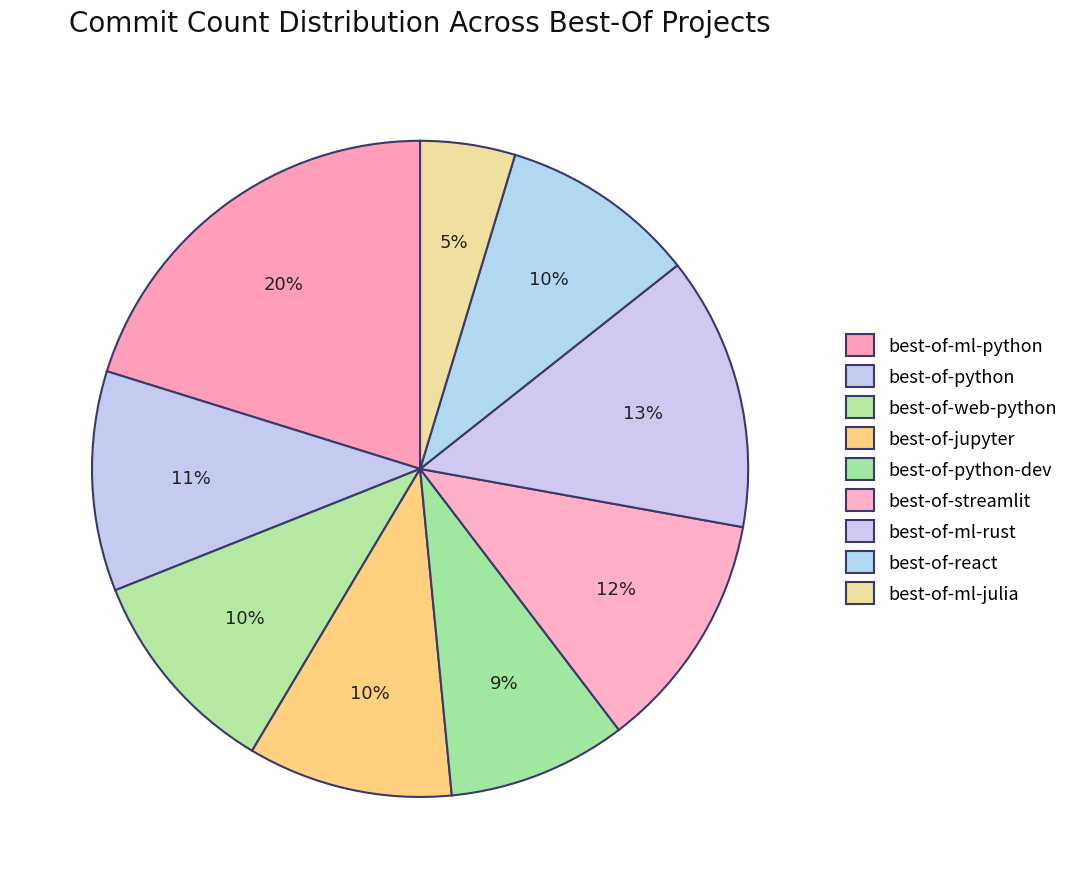

What is the largest slice in the pie chart?

best-of-ml-python